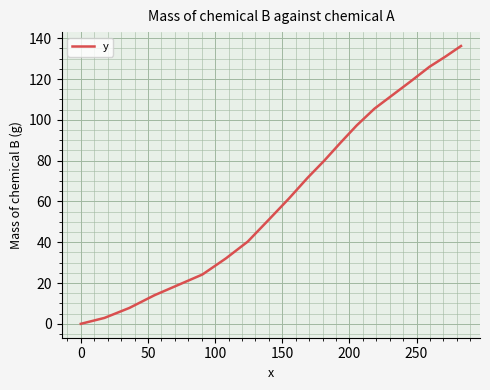

What is the difference between the maximum and minimum values?

136.2